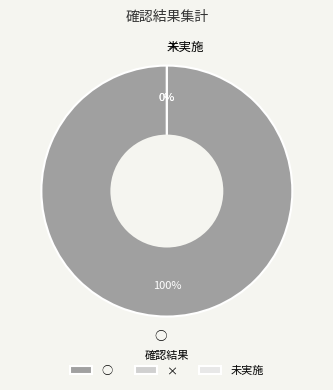

True or false: 未実施 accounts for 14% of the total.

False